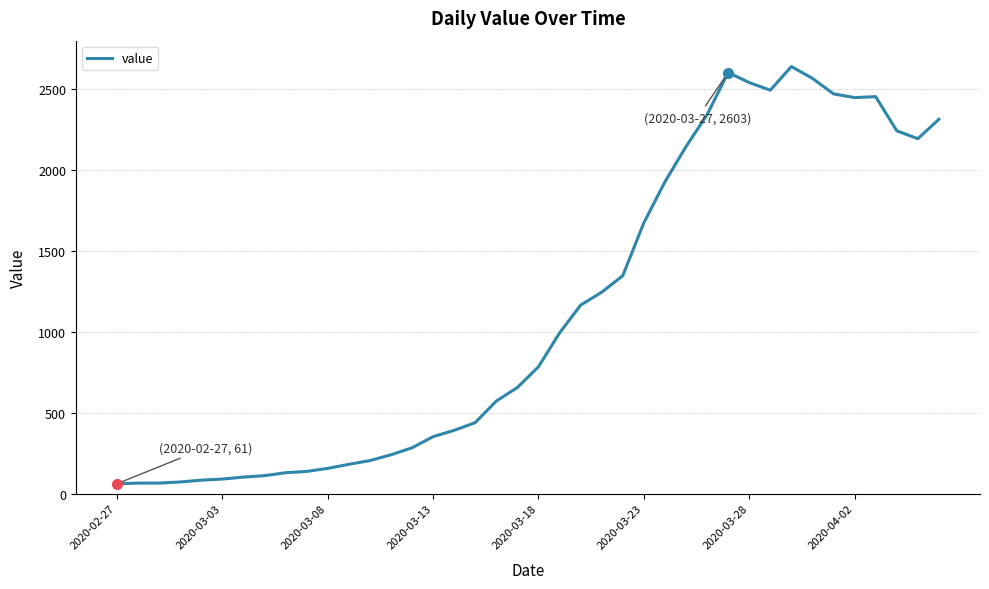

What is the maximum value shown in the chart?

2640